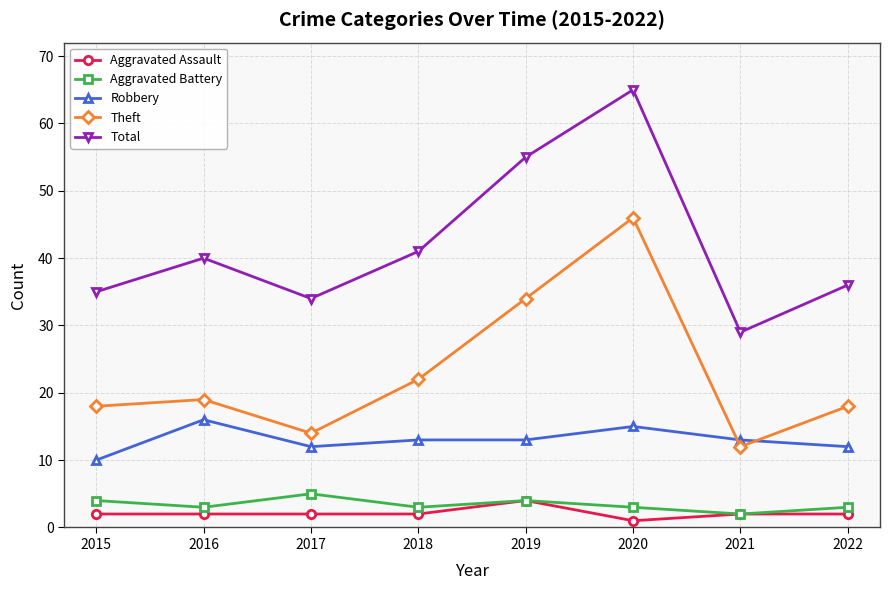

After their last crossing, which series has the higher values: Theft or Robbery?

Theft